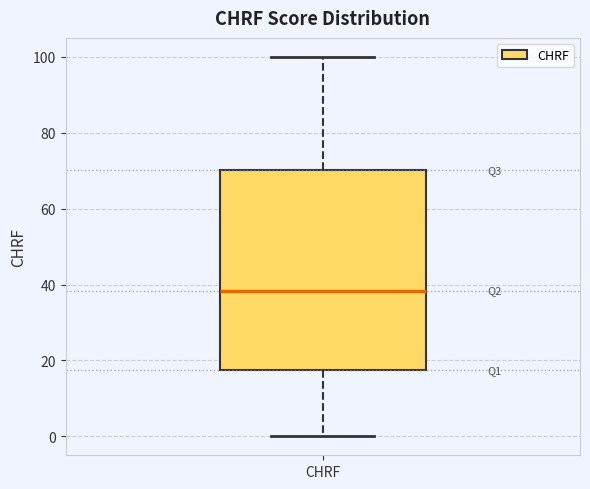

Transcribe this box plot: give where the median line is, the range the box spans, and where the two whiskers end, as read against the y-axis. The values are not printed on the chart, so give them approximately, as read against the axis.

median 38, box 18 to 70, whiskers 0 to 100